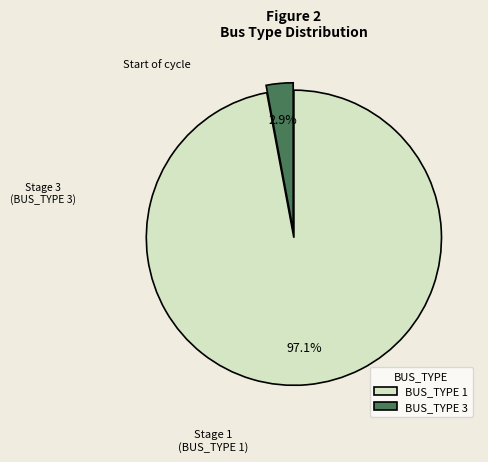

How many segments does this pie chart have?

2